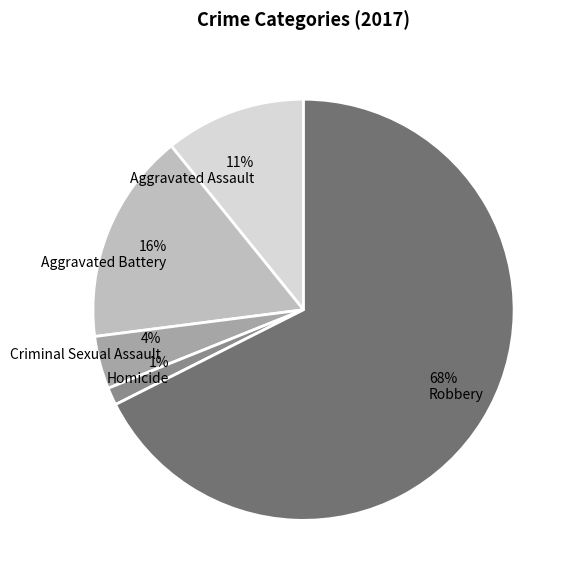

How many segments does this pie chart have?

5